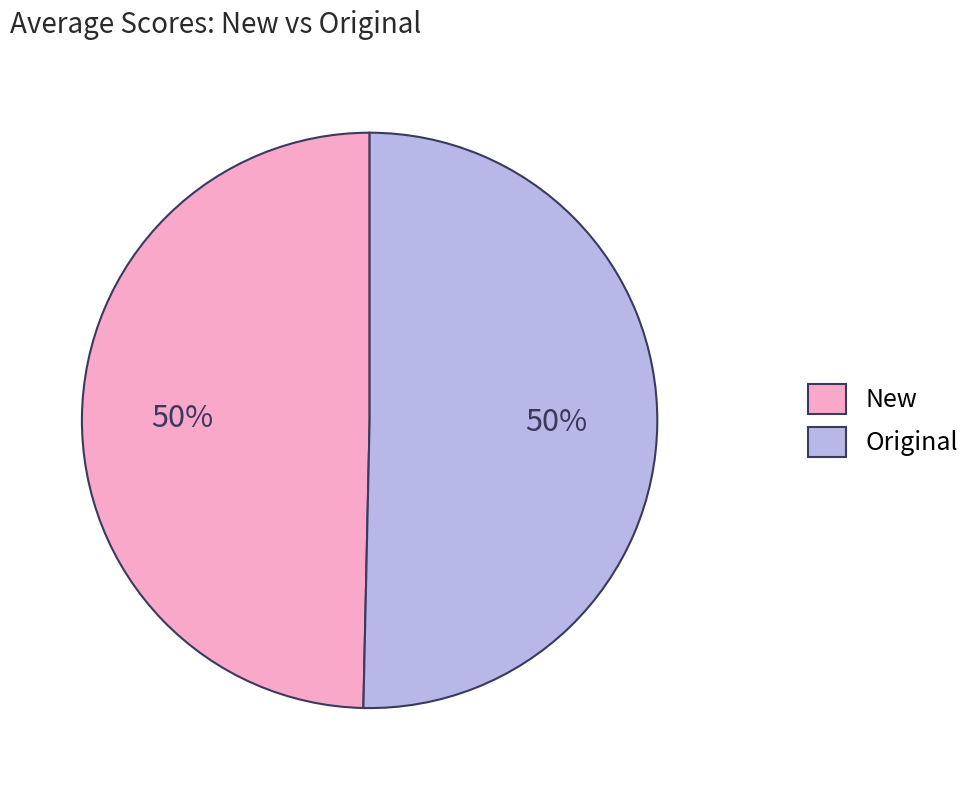

What is the ratio of the value at New to the value at Original?

1.0